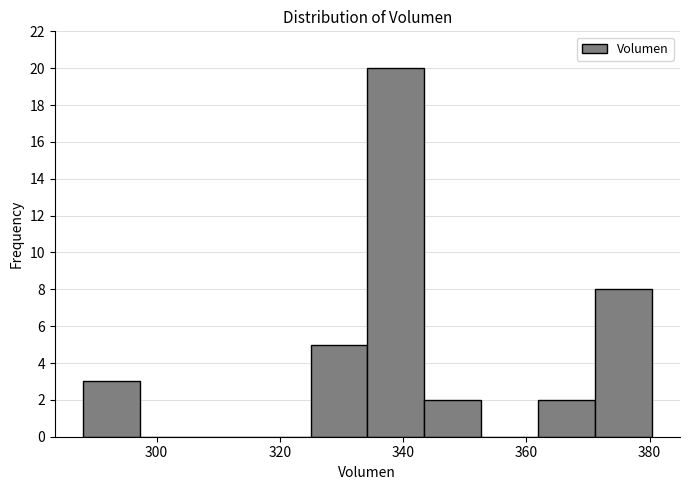

Reading left to right, list every bar in this chart as the range it spans on the x-axis followed by its height. Neither the bar edges nor the heights are printed on the chart, so give them approximately, as read against the axes.

288 to 298: 3
298 to 306: 0
306 to 316: 0
316 to 324: 0
324 to 334: 5
334 to 344: 20
344 to 352: 2
352 to 362: 0
362 to 372: 2
372 to 380: 8